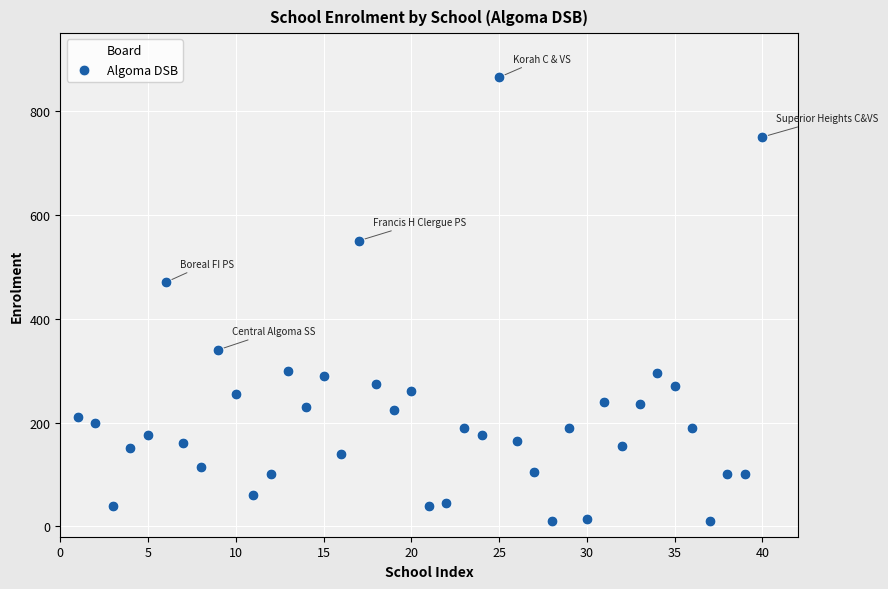

What Y value in the scatter plot is closest to 437?

470